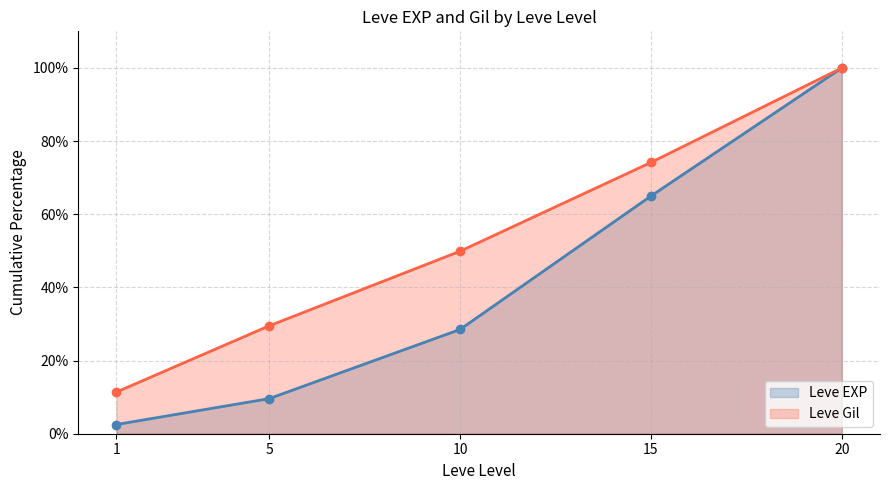

True or false: Leve Gil and Leve EXP intersect in this chart.

False